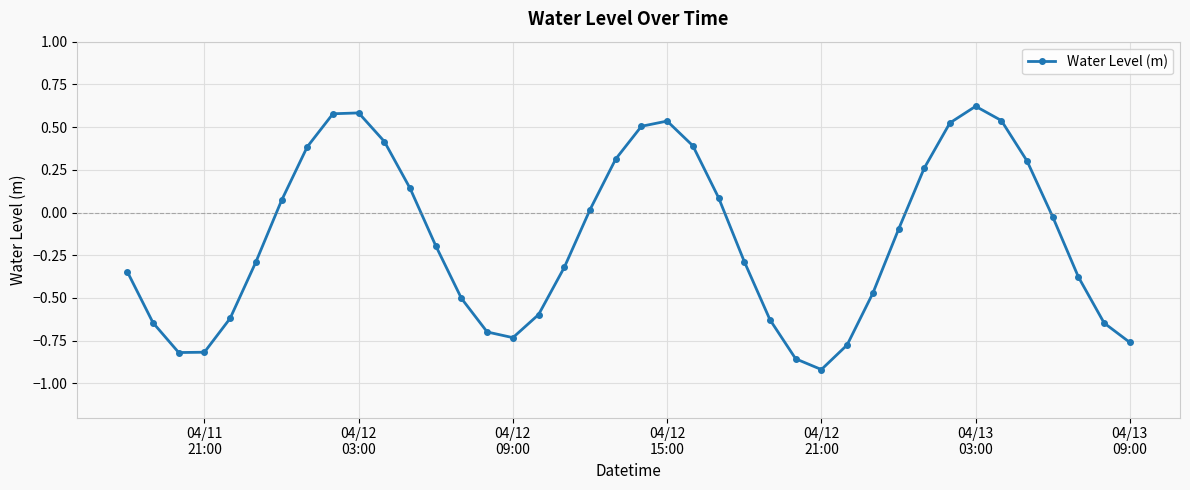

What is the average value?

-0.2